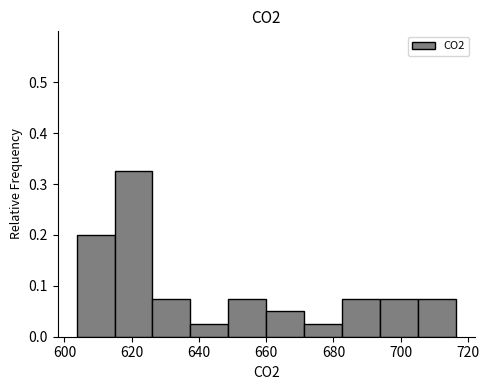

Which range on the x-axis has the tallest bar?

614 to 626